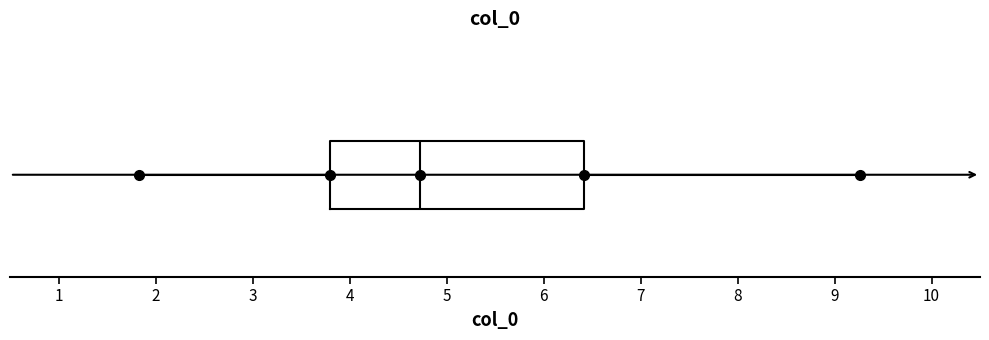

Where does the left whisker of the box end on the x-axis? The values are not printed on the chart, so give them approximately, as read against the axis.

1.8